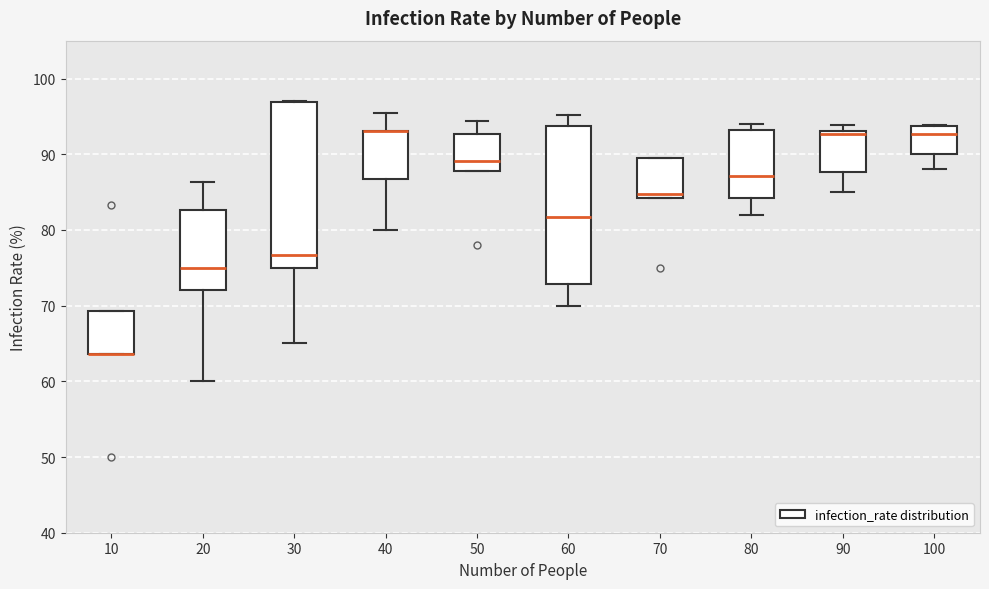

Where does the lower whisker of the box at x = 60 end on the y-axis? The values are not printed on the chart, so give them approximately, as read against the axis.

70